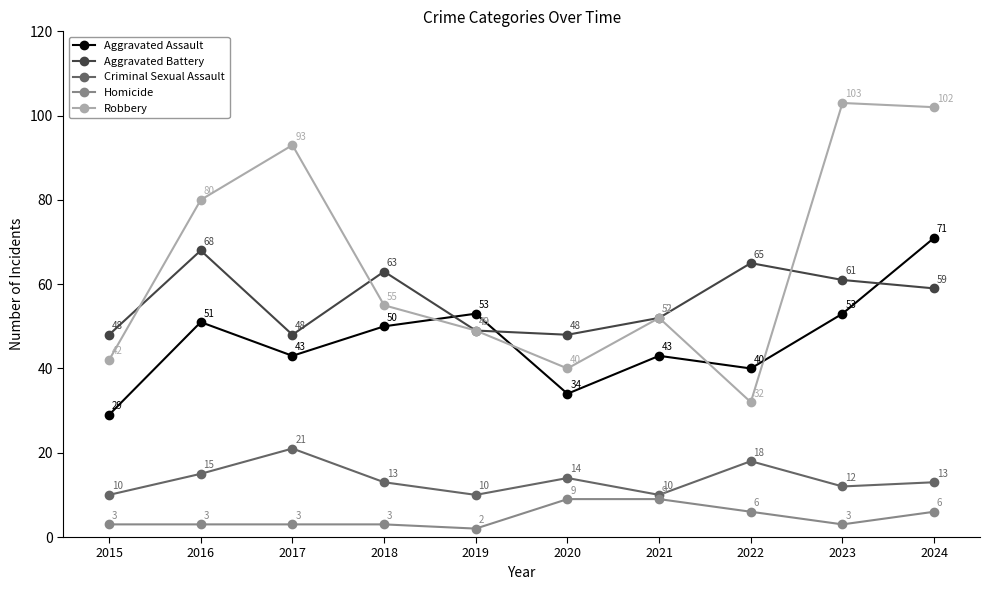

At 2015, list the series in order from largest to smallest.

Aggravated Battery, Robbery, Aggravated Assault, Criminal Sexual Assault, Homicide